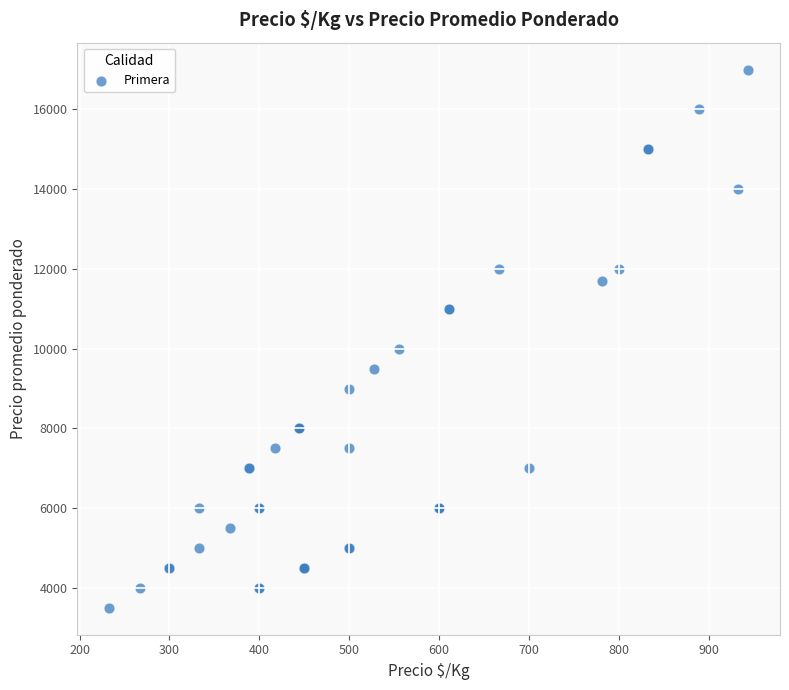

What Y value in the scatter plot is closest to 10250?

10000